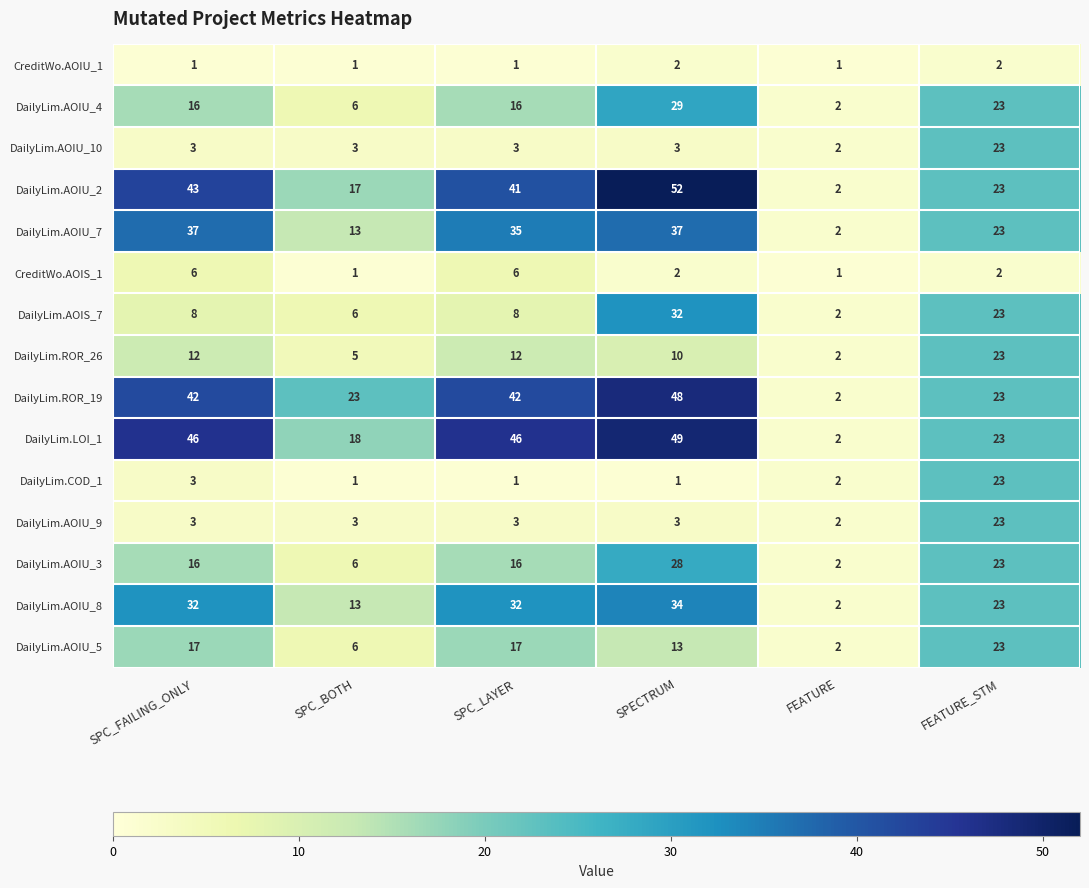

Is the value of DailyLim.AOIU_10 at FEATURE_STM greater than the value of DailyLim.AOIU_7 at FEATURE?

Yes